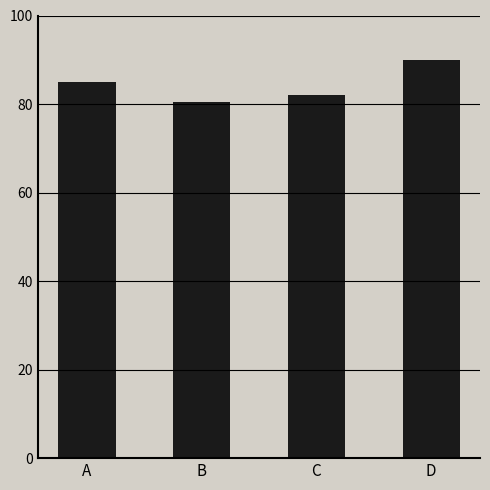

Rank the categories by value from lowest to highest.

B, C, A, D